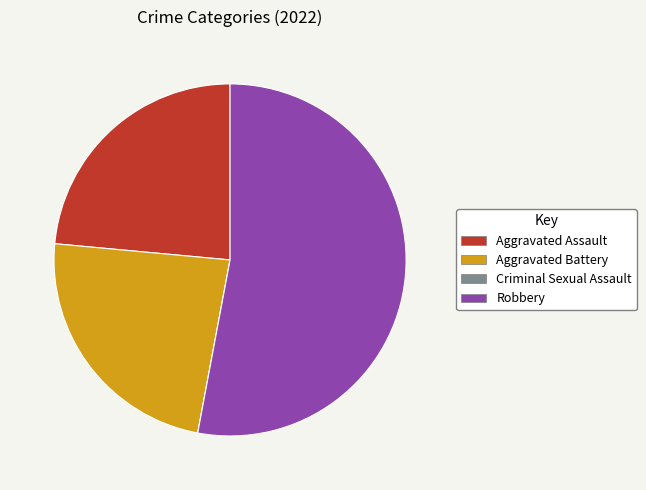

Is it true that Aggravated Battery is 17% of the pie?

False